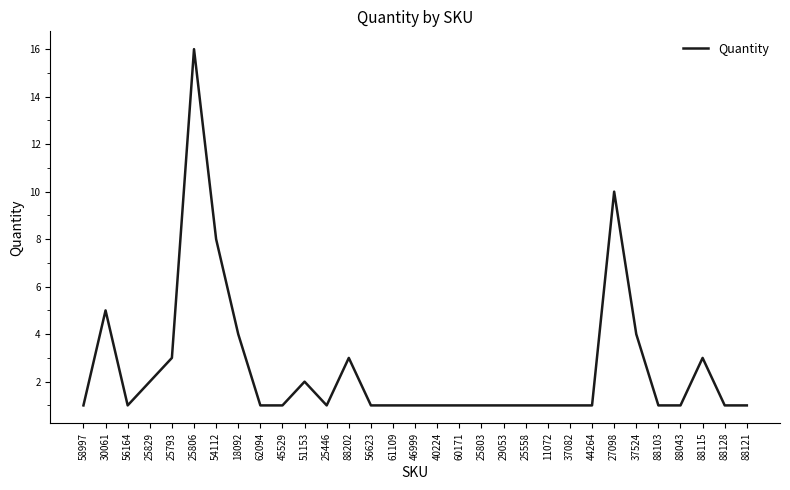

How many distinct data groups are displayed?

1